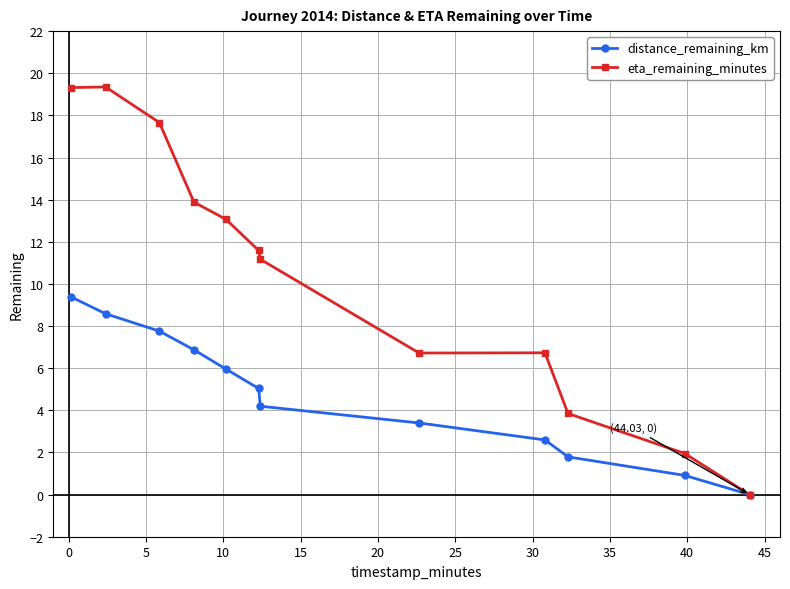

Which series has the largest range (max minus min)?

eta_remaining_minutes